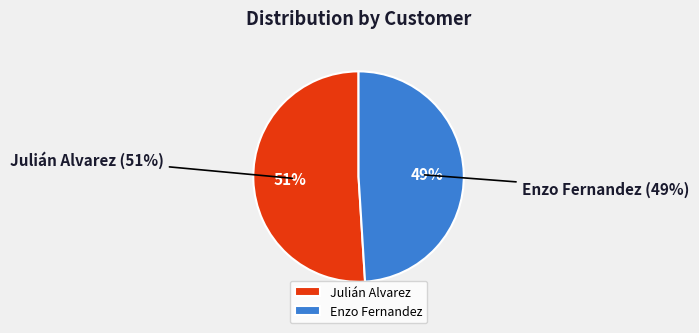

To the nearest percent, what portion does Enzo Fernandez represent?

49%